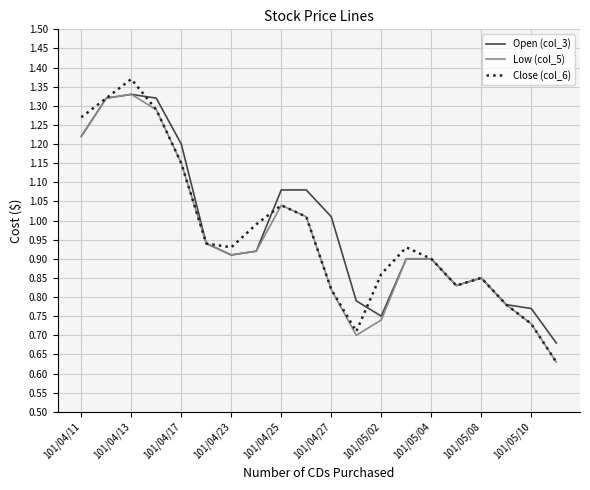

Which series has the largest range (max minus min)?

Close (col_6)